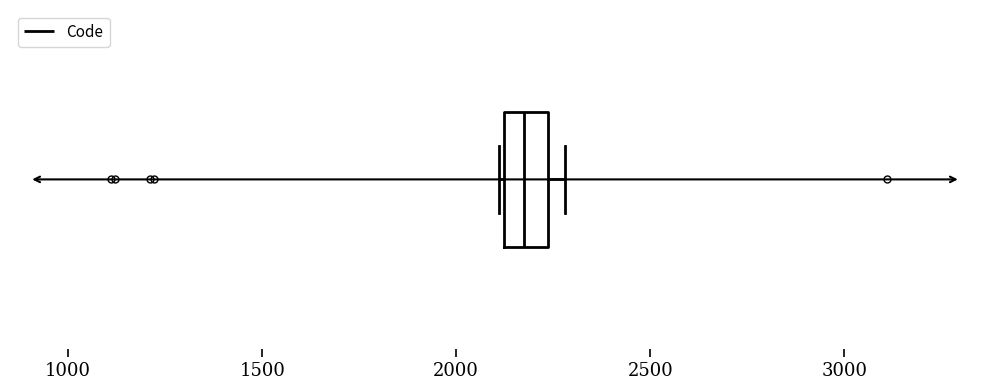

Where is the left edge of the box on the x-axis? The values are not printed on the chart, so give them approximately, as read against the axis.

2100